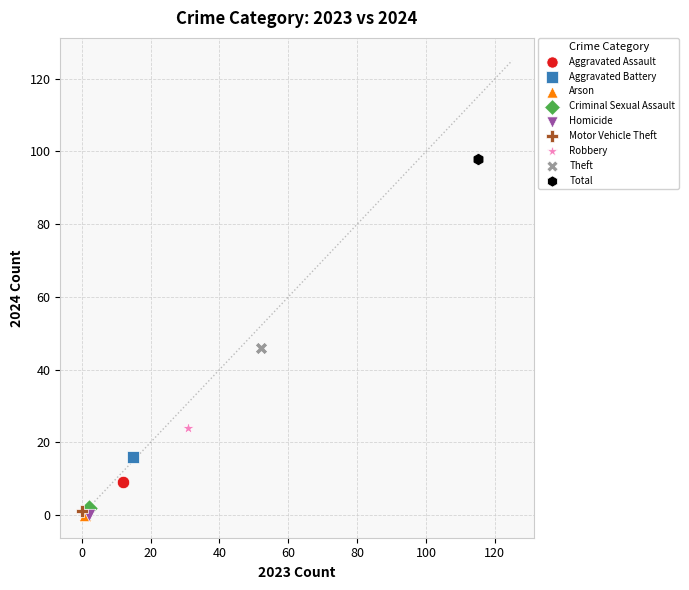

What are all the series names shown in the legend?

Aggravated Assault, Aggravated Battery, Arson, Criminal Sexual Assault, Homicide, Motor Vehicle Theft, Robbery, Theft, Total